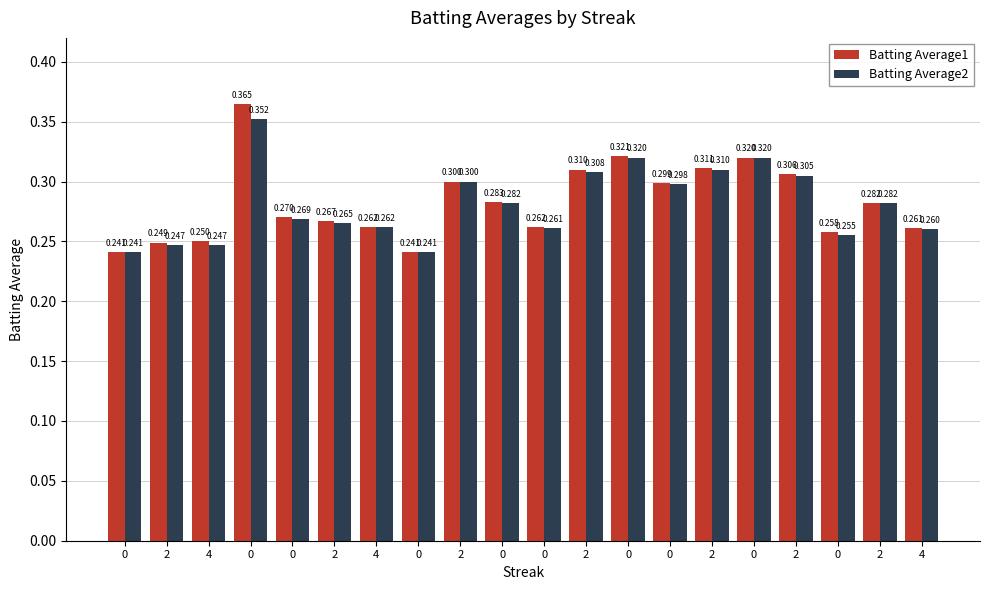

The value of Batting Average2 at 0 is 0.1. True or false?

False